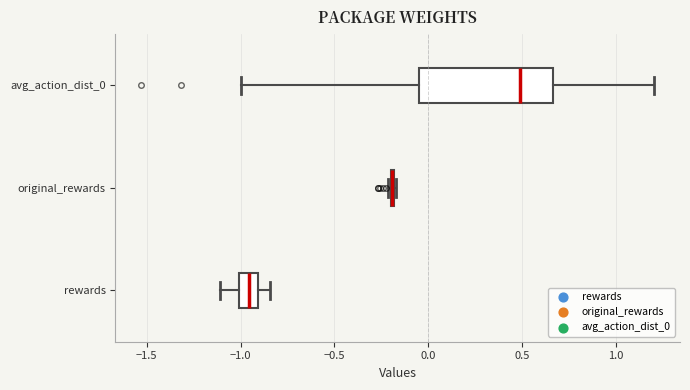

Reading bottom to top, read every box against the x-axis: the position of its median line, the range the box covers, and the ends of its whiskers. The values are not printed on the chart, so give them approximately, as read against the axis.

rewards: median -0.95, box -1.00 to -0.90, whiskers -1.10 to -0.85
original_rewards: box collapsed to a line at -0.20, whiskers -0.20 to -0.15
avg_action_dist_0: median 0.50, box -0.05 to 0.65, whiskers -1.00 to 1.20